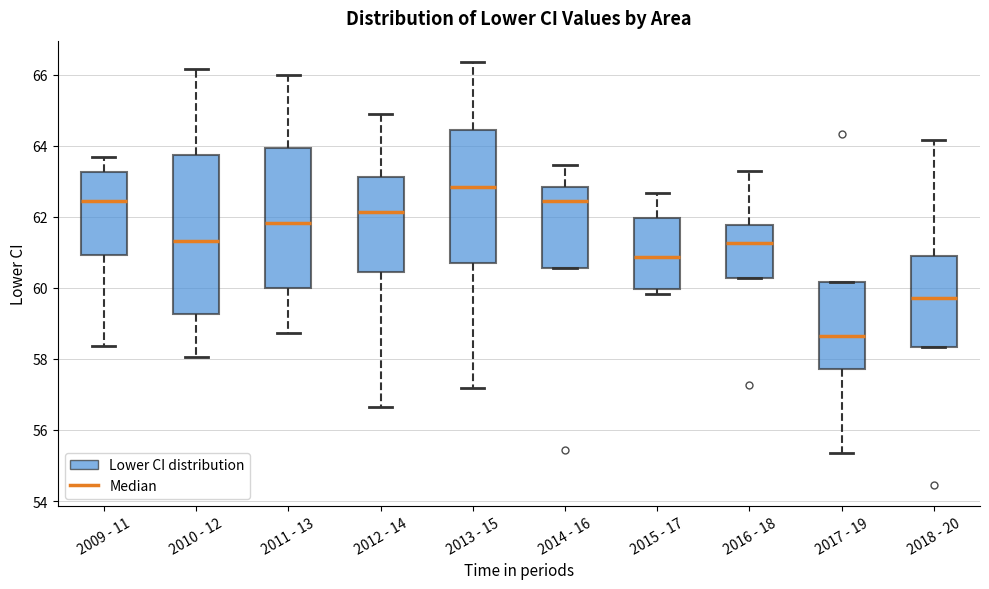

Where does the median line of the box for 2010 - 12 sit on the y-axis? The values are not printed on the chart, so give them approximately, as read against the axis.

61.4